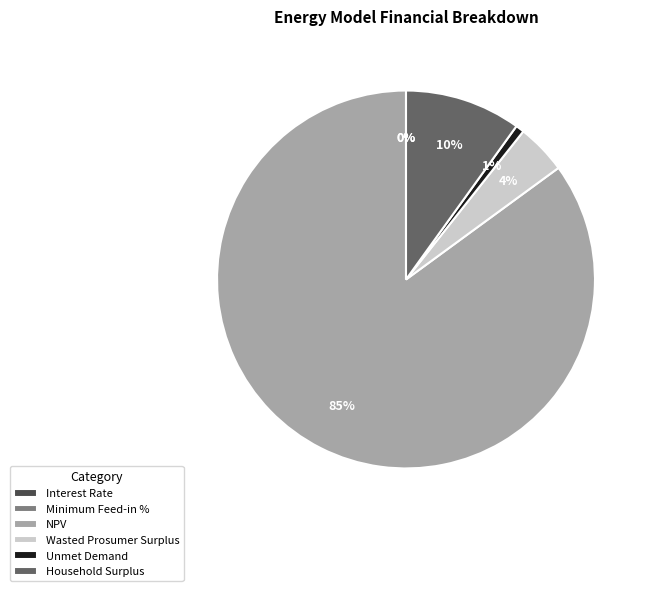

What is the largest slice in the pie chart?

NPV